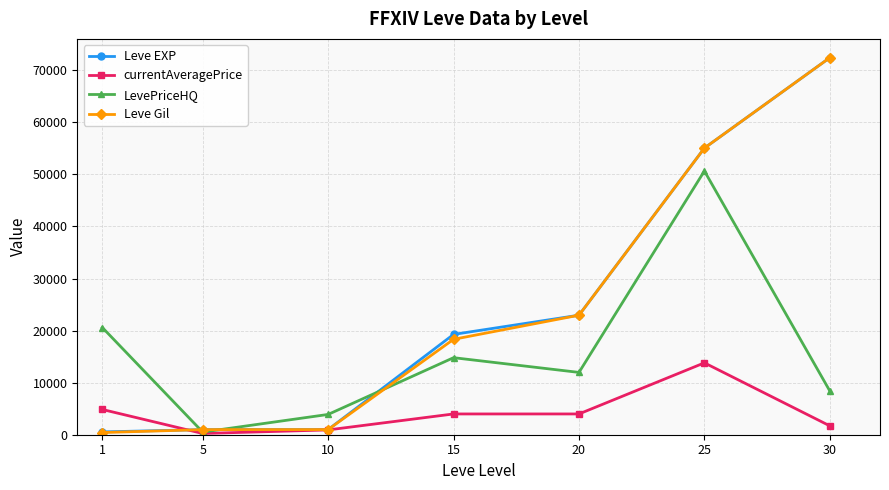

At which category is the sum across all series the highest?

25